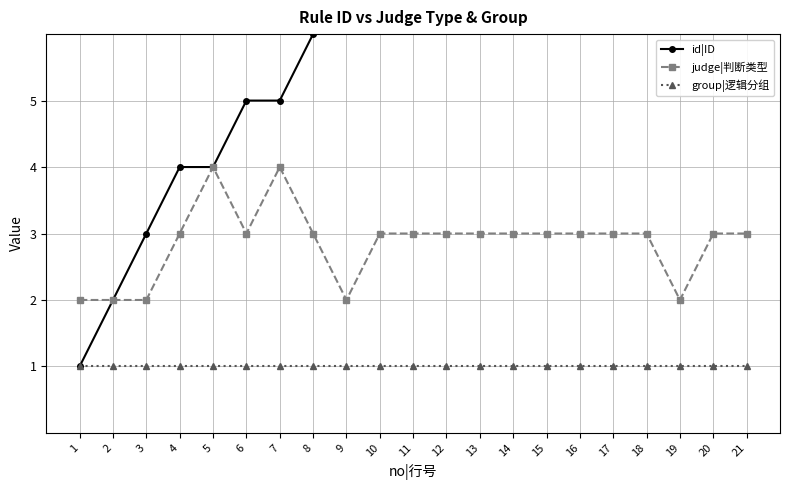

What is the value of the group|逻辑分组 point at the 15th from the left?

1